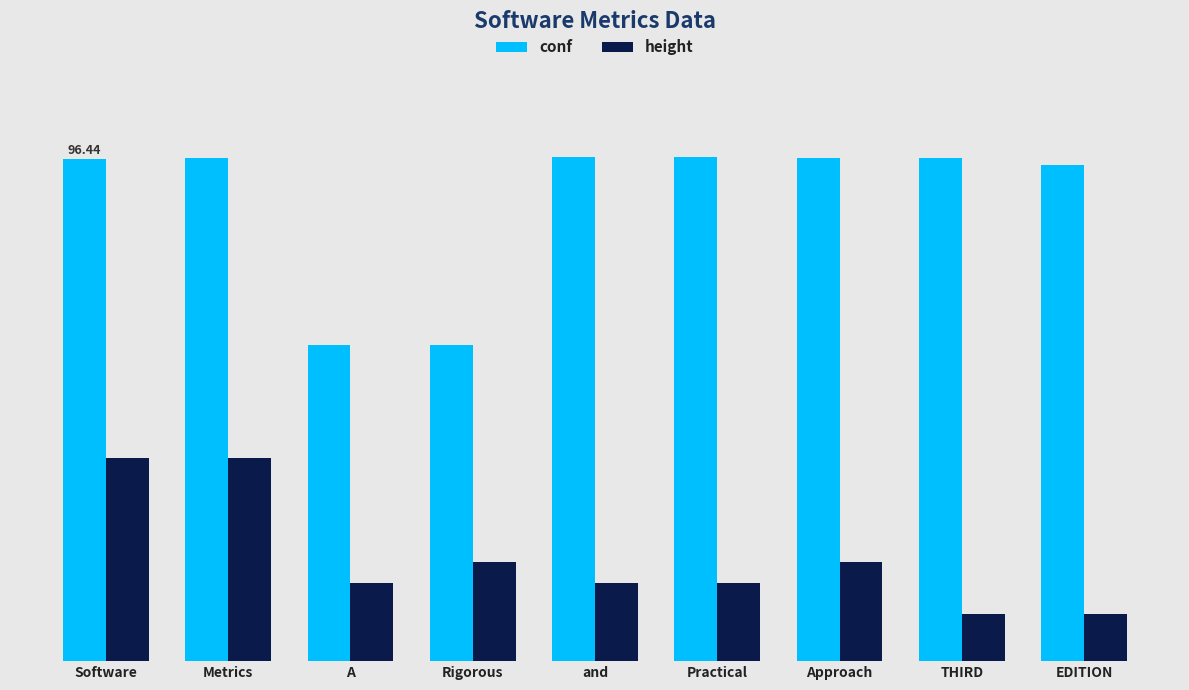

The height series shows 14.2 at THIRD. True or false?

False